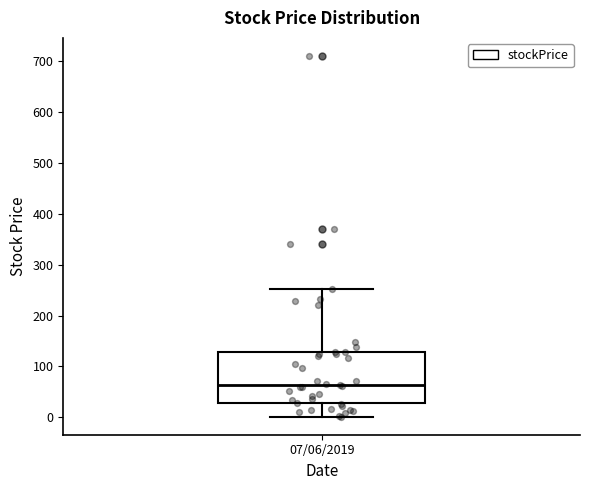

Where is the upper edge of the box for 07/06/2019 on the y-axis? The values are not printed on the chart, so give them approximately, as read against the axis.

130